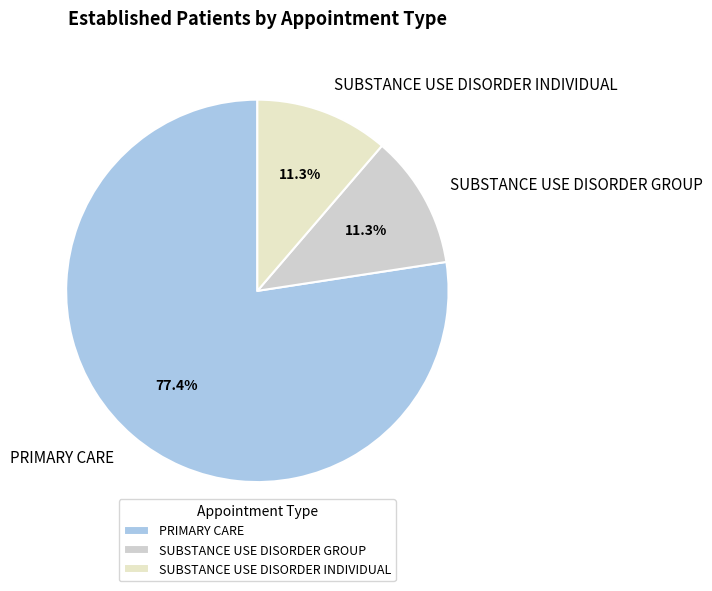

Approximately how many times larger is the value at SUBSTANCE USE DISORDER GROUP compared to PRIMARY CARE?

0.1